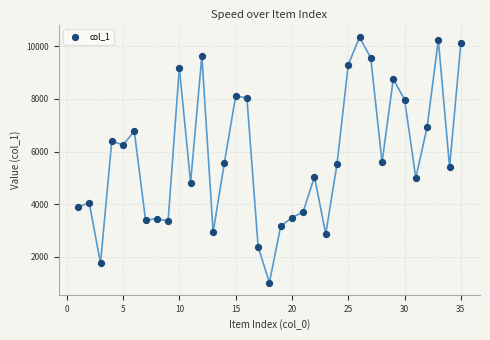

What is the range of X values (max minus min)?

34